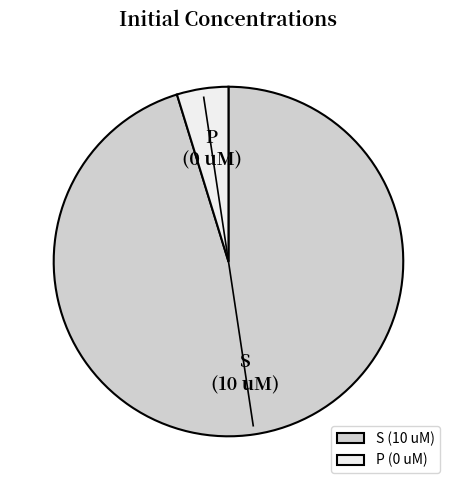

Which category has the smallest portion of the pie?

P